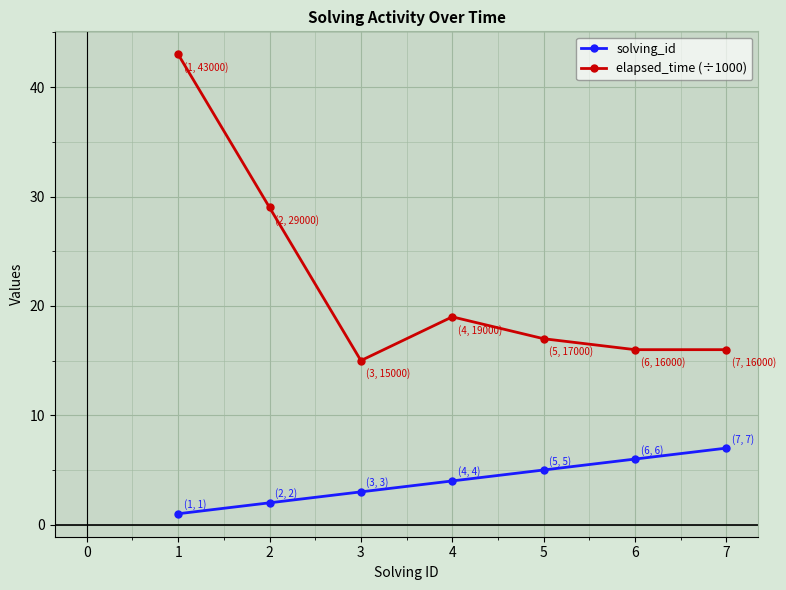

What is the sum of the solving_id values at 2 and 4?

6